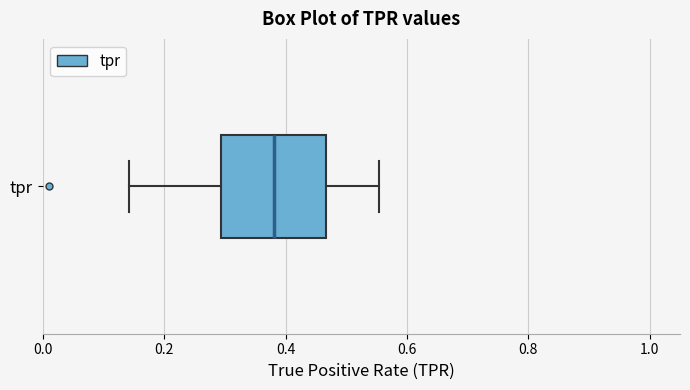

Transcribe this box plot: give where the median line is, the range the box spans, and where the two whiskers end, as read against the x-axis. The values are not printed on the chart, so give them approximately, as read against the axis.

median 0.38, box 0.30 to 0.46, whiskers 0.14 to 0.56